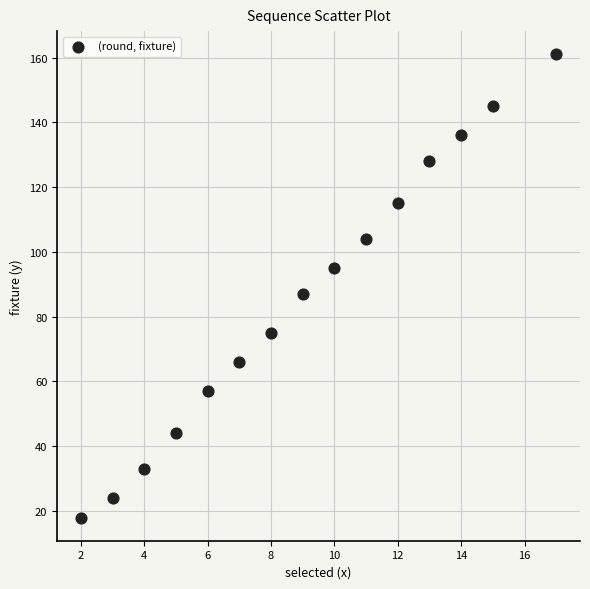

What is the range of Y values (max minus min)?

143